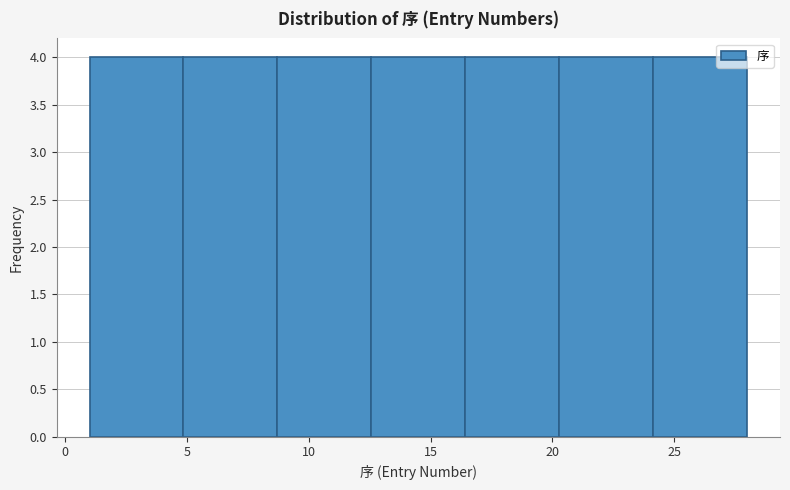

How tall is the bar that spans 16.5 to 20.5 on the x-axis? Neither the bar edges nor the heights are printed on the chart, so give them approximately, as read against the axes.

4